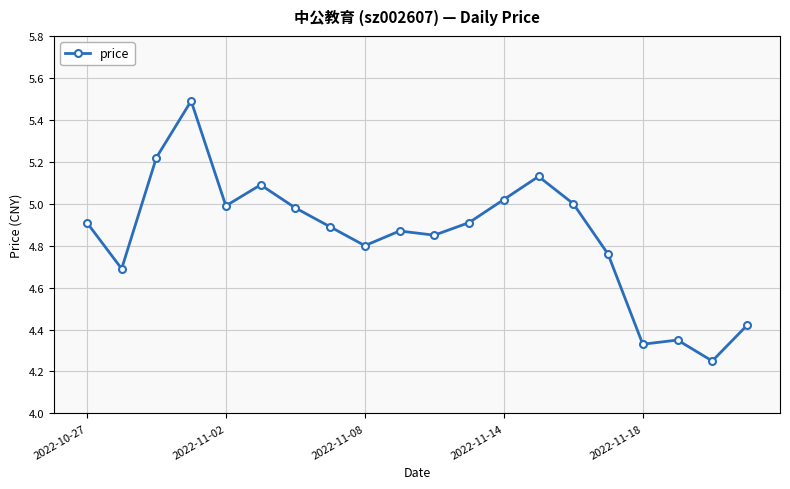

What is the difference between the second highest and second lowest values?

0.9